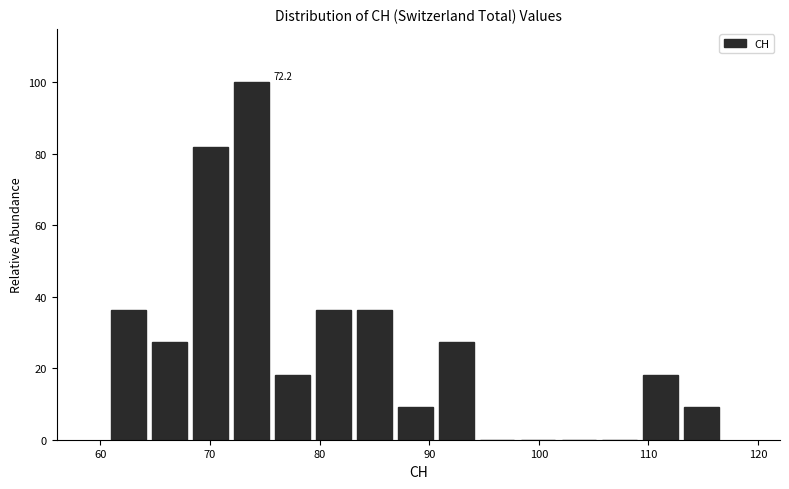

Read against the x-axis, roughly where is the centre of the tallest bar?

74